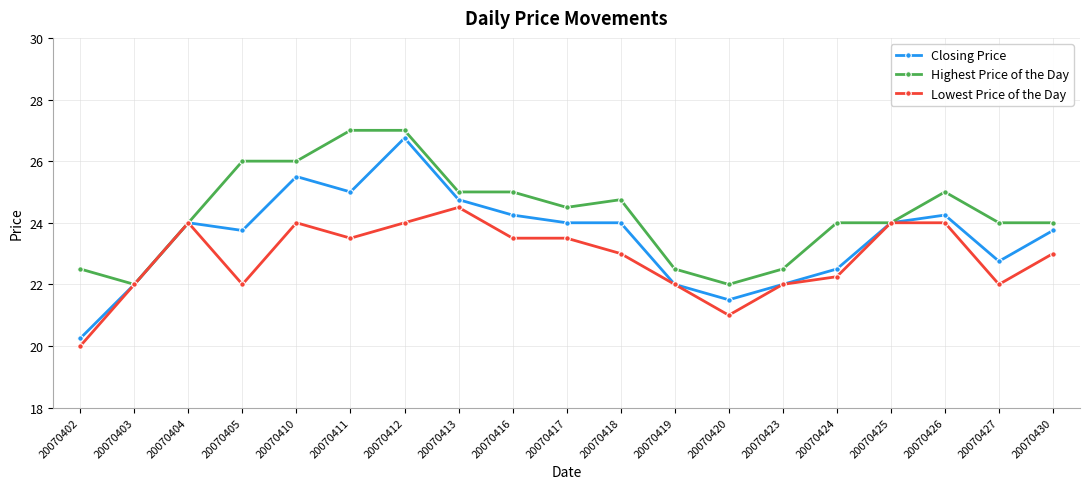

List the series in order of their overall mean, highest first.

Highest Price of the Day, Closing Price, Lowest Price of the Day